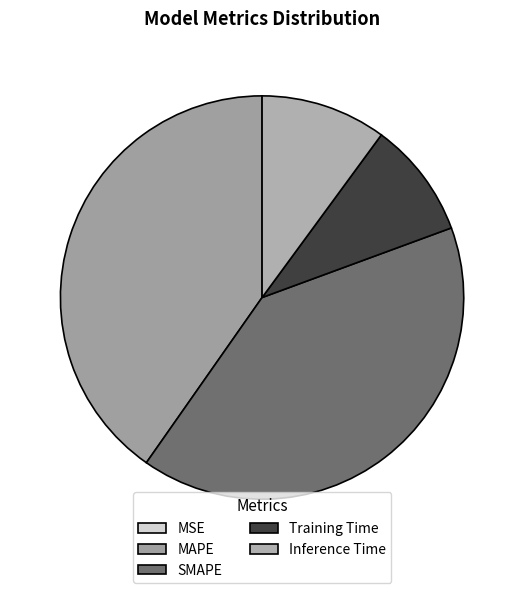

Is MAPE the majority of the pie?

No